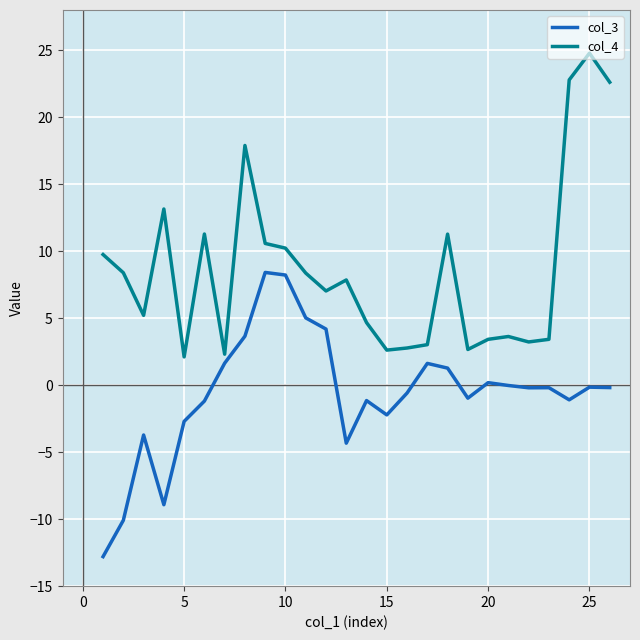

What is the greatest value displayed?

24.8